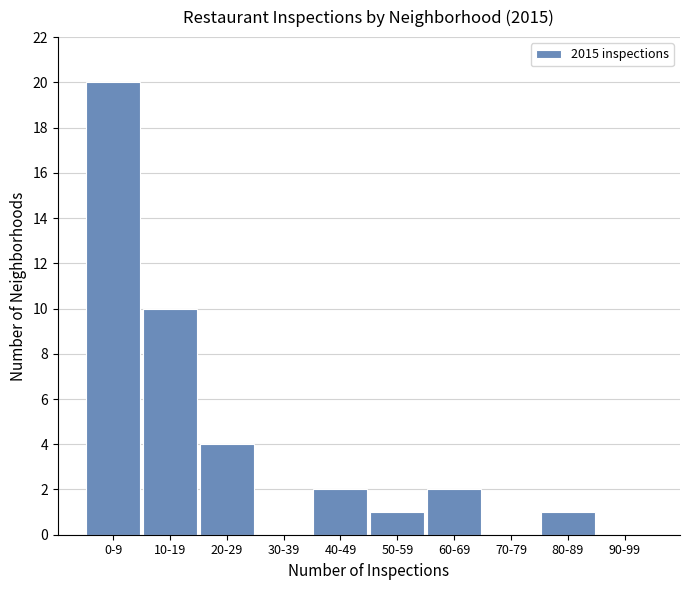

Reading left to right, what are all the values shown in this chart?

0-9=20	10-19=10	20-29=4	30-39=0	40-49=2	50-59=1	60-69=2	70-79=0	80-89=1	90-99=0